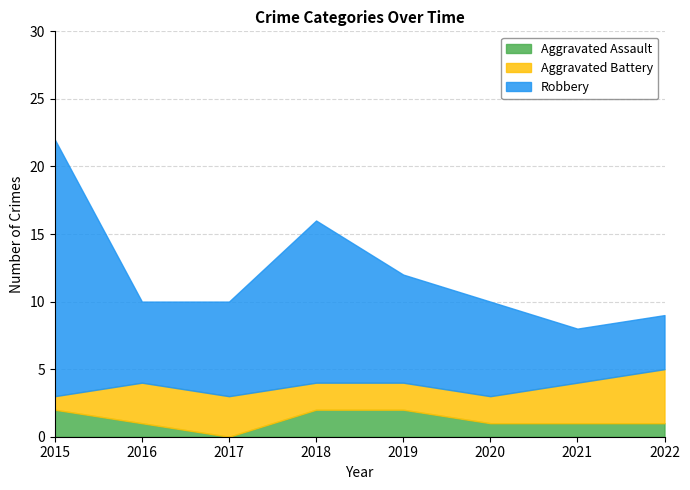

Does the chart display data point markers on the line(s)?

No